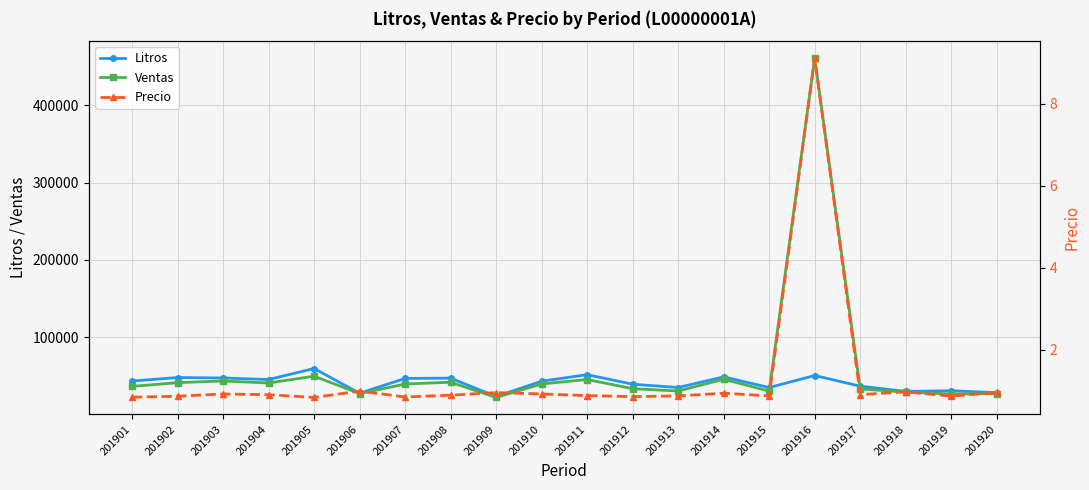

True or false: Precio has more than 2 points higher than both neighbors.

True